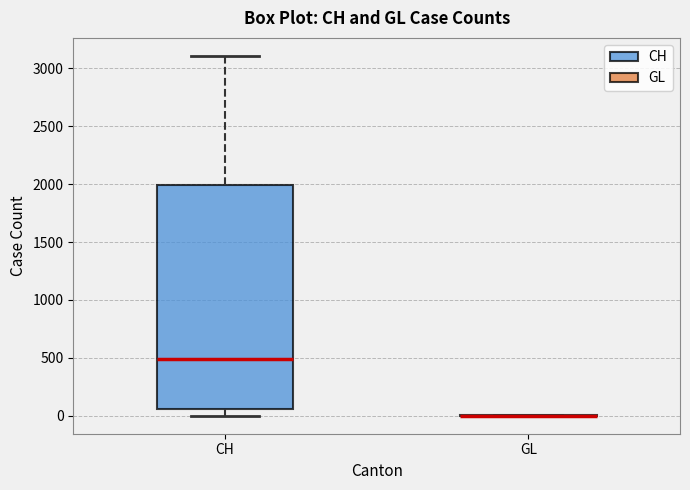

Reading left to right, read every box against the y-axis: the position of its median line, the range the box covers, and the ends of its whiskers. The values are not printed on the chart, so give them approximately, as read against the axis.

CH: median 500, box 50 to 2000, whiskers 0 to 3100
GL: box collapsed to a line at 0, whiskers 0 to 0